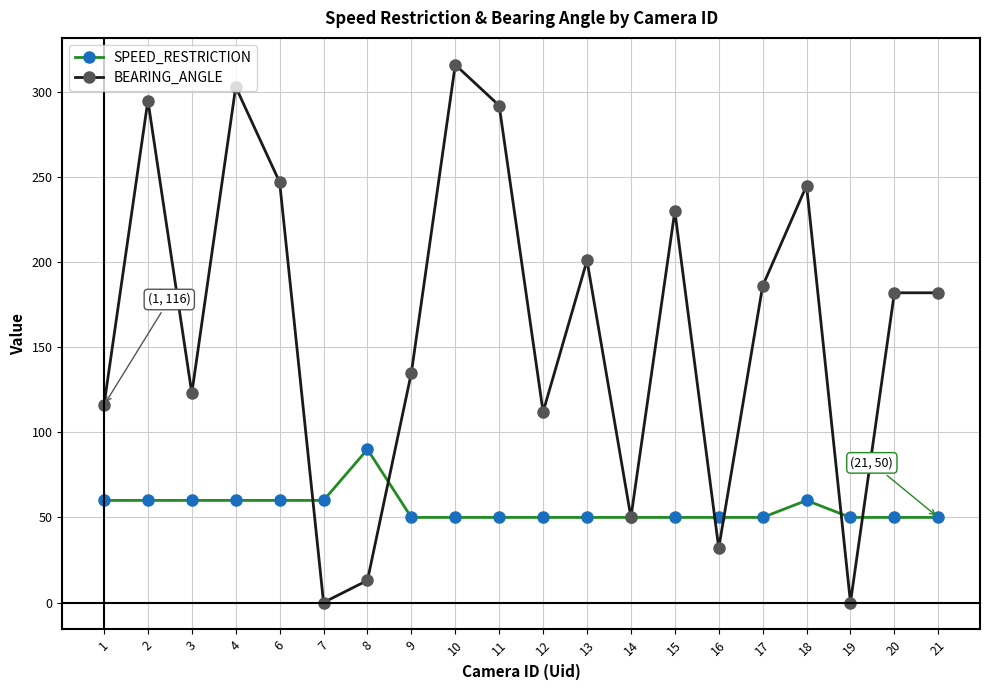

Count the number of data series in this chart.

2